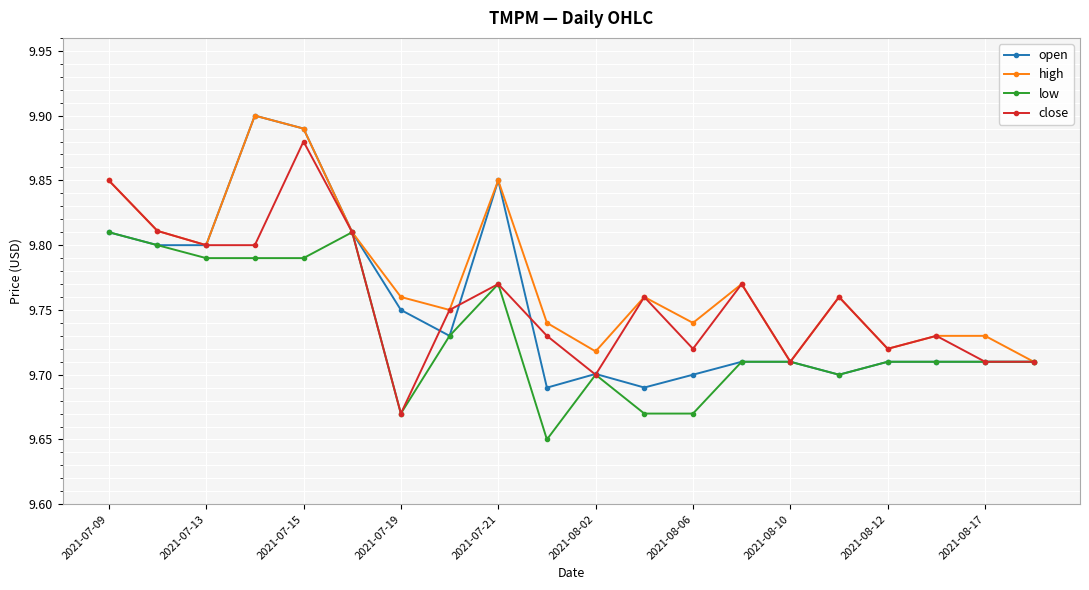

Which series has the largest total across all categories?

high